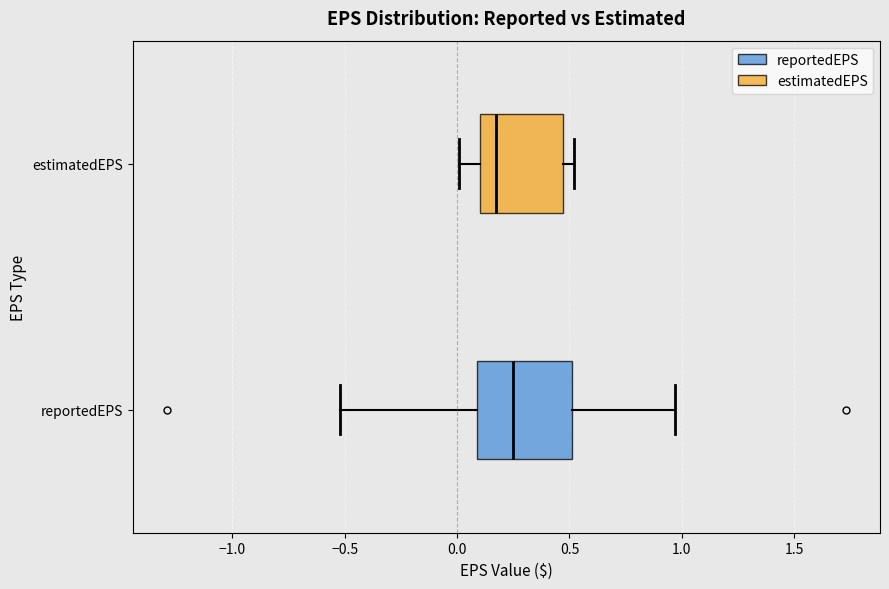

Reading bottom to top, transcribe this box plot: for each box, give where its median line is, the range the box spans, and where its two whiskers end, as read against the x-axis. The values are not printed on the chart, so give them approximately, as read against the axis.

reportedEPS: median 0.25, box 0.10 to 0.50, whiskers -0.50 to 0.95
estimatedEPS: median 0.20, box 0.10 to 0.45, whiskers 0.00 to 0.50